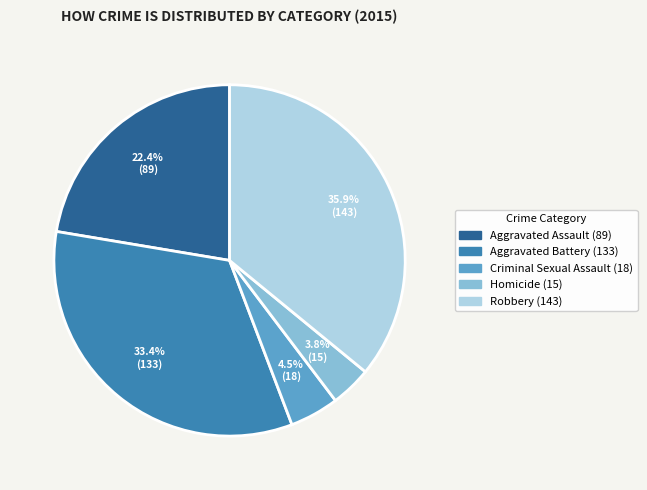

Rank the categories by value from lowest to highest.

Homicide, Criminal Sexual Assault, Aggravated Assault, Aggravated Battery, Robbery